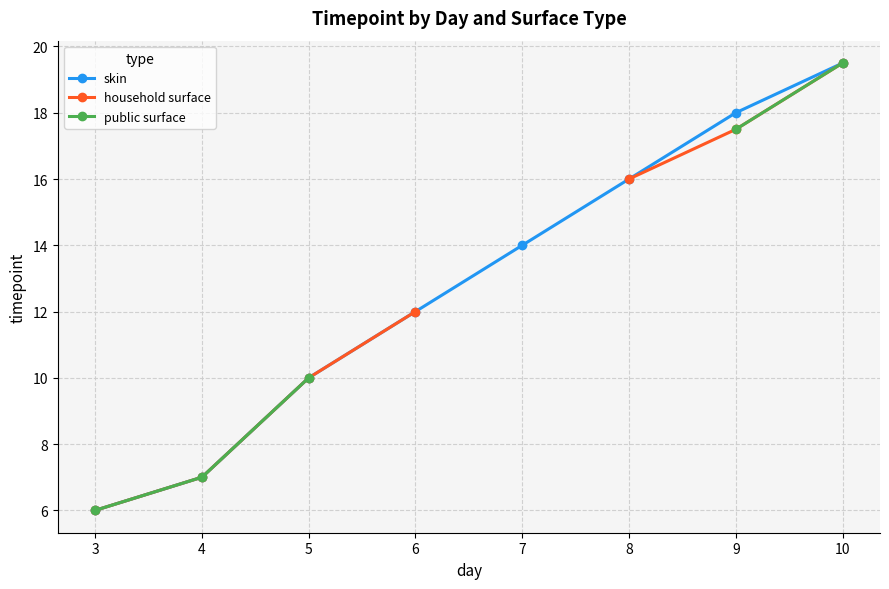

How many distinct data groups are displayed?

3